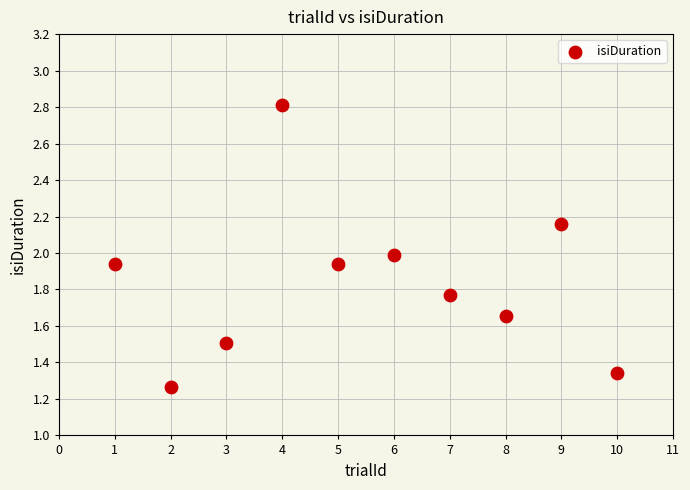

What is the range of X values (max minus min)?

9.0